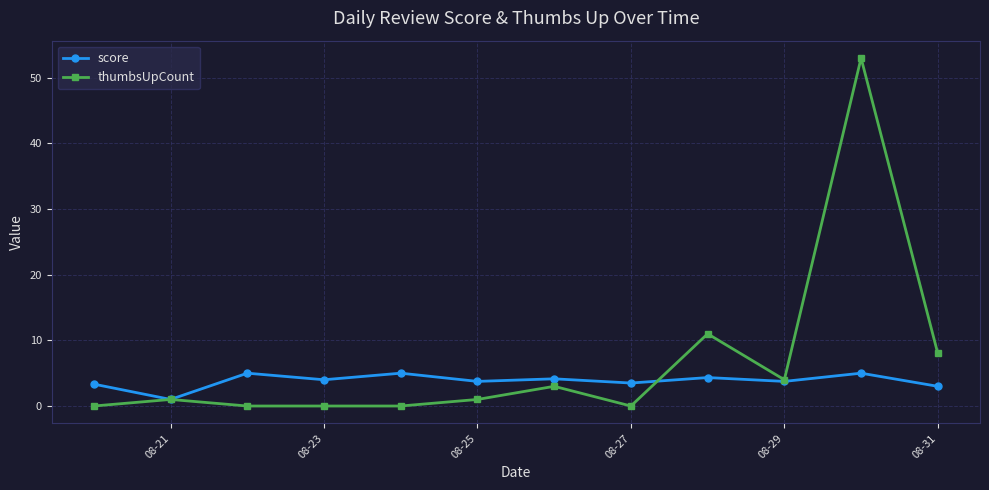

Rank the series by their maximum value, from highest to lowest.

thumbsUpCount, score